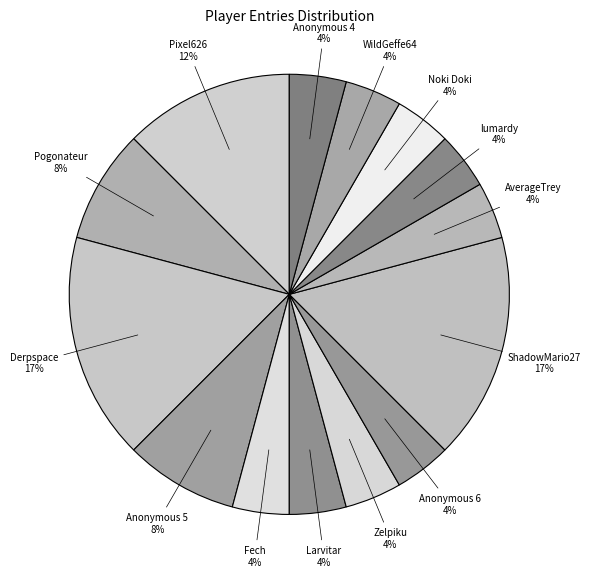

Count the number of slices in the pie.

14